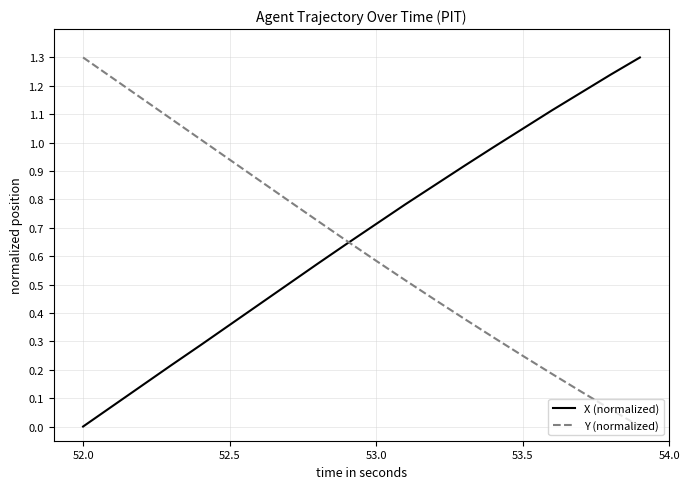

What is the highest value of the X (normalized) series?

1.3